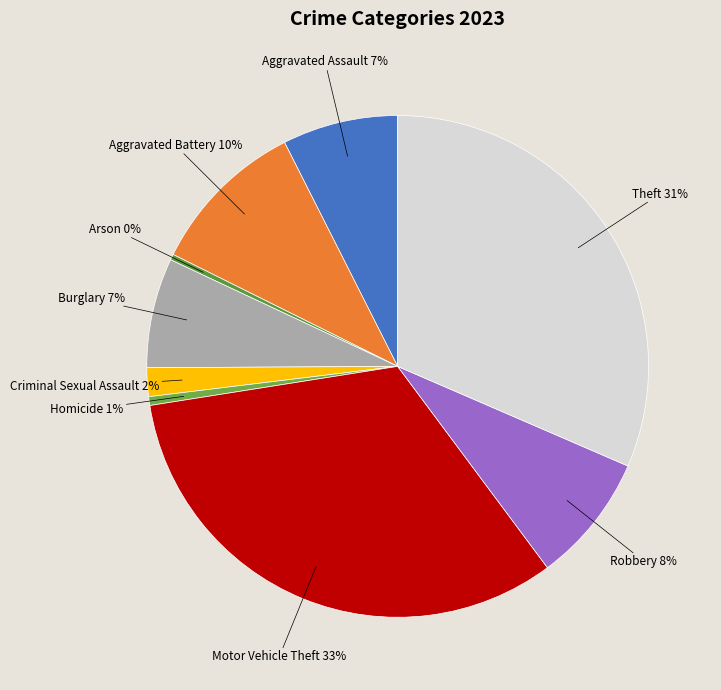

Which category has the biggest portion of the pie?

Motor Vehicle Theft